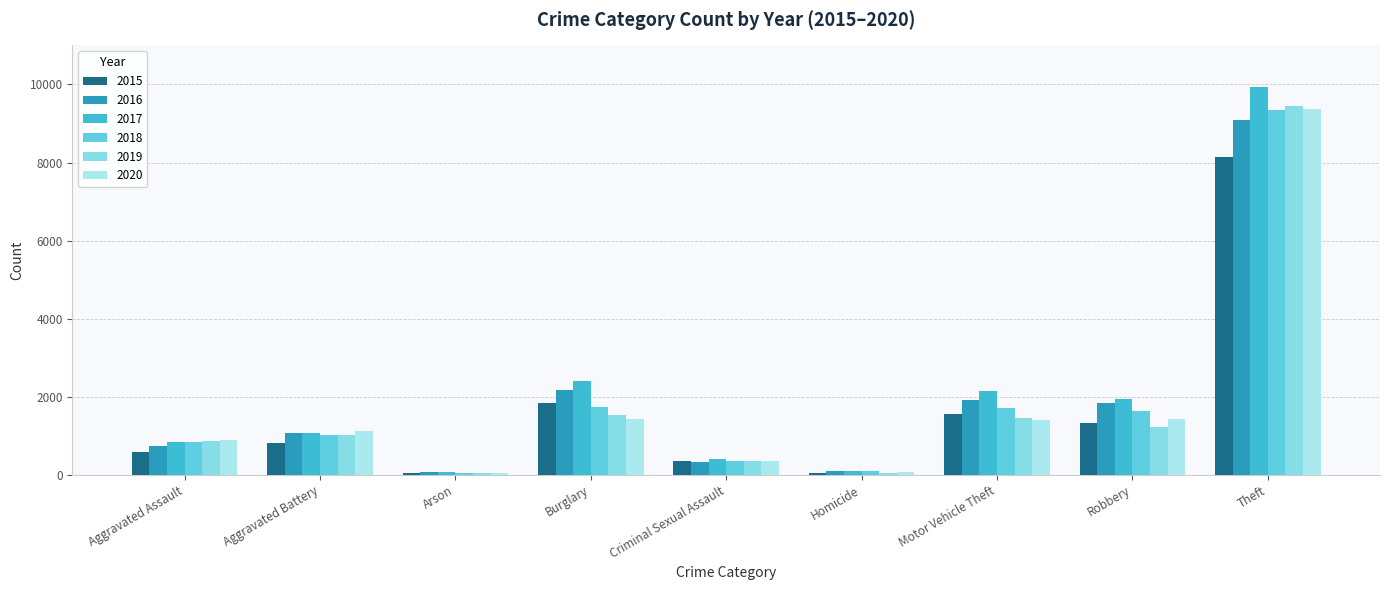

How many values in the 2017 series are below 1073?

4